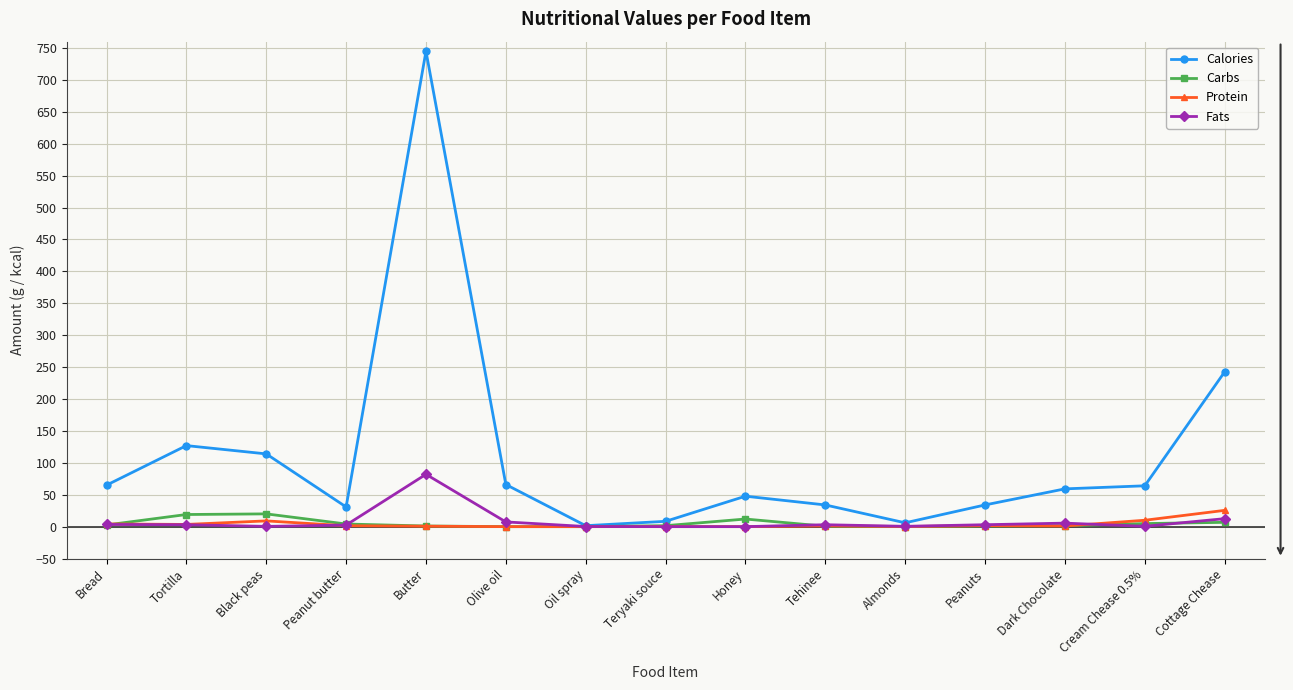

True or false: Carbs has a value of 0.0 at Oil spray.

True